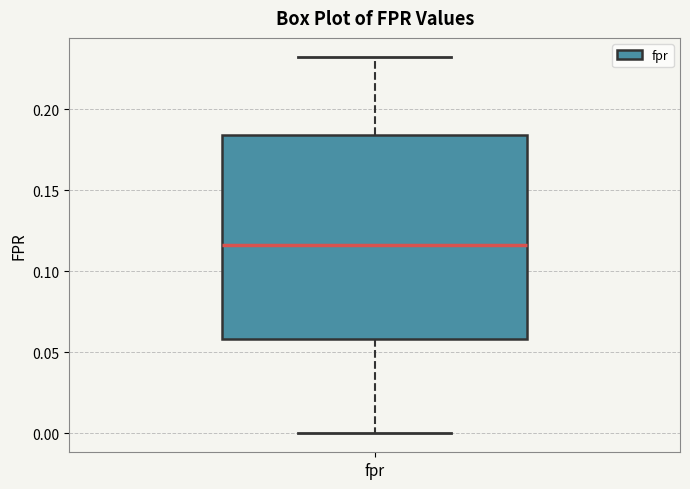

Read this box plot against the y-axis: the position of the median line, the range covered by the box, and the ends of both whiskers. The values are not printed on the chart, so give them approximately, as read against the axis.

median 0.115, box 0.060 to 0.185, whiskers 0.000 to 0.230